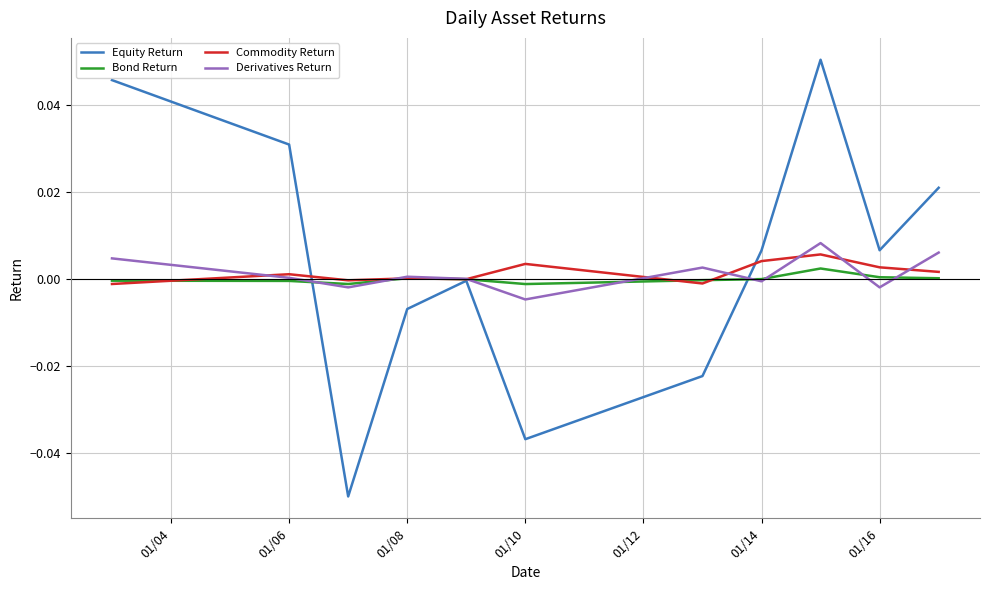

Is this an area chart (filled region under the line)?

No